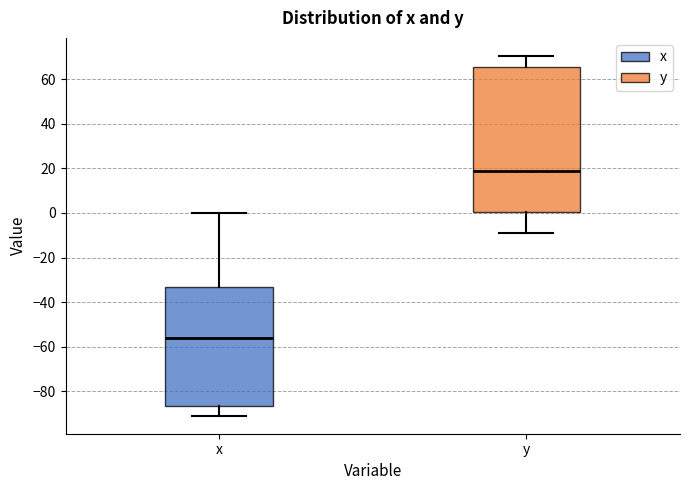

Which box's median line is the lowest?

x